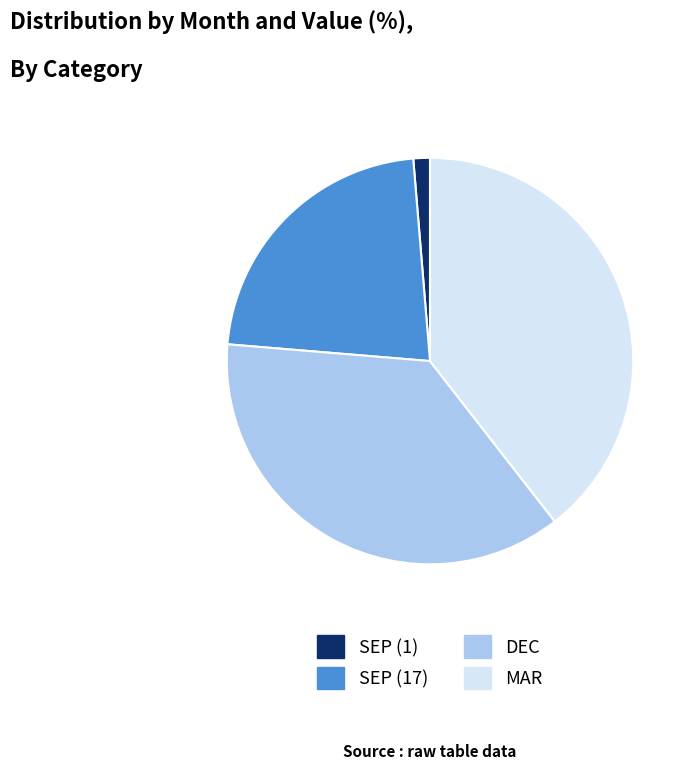

True or false: SEP (1) accounts for 11% of the total.

False